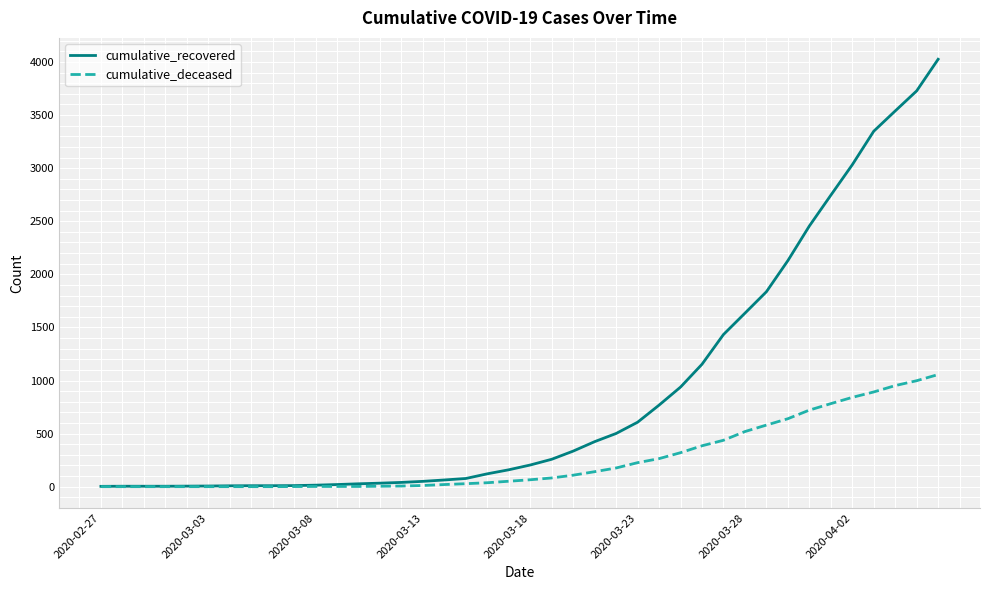

Which series has the largest total across all categories?

cumulative_recovered